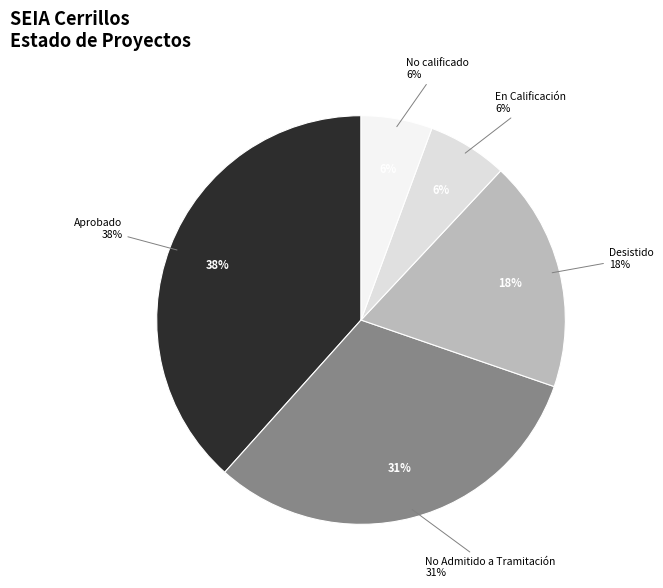

Approximately how many times larger is the value at En Calificación compared to Desistido?

0.3